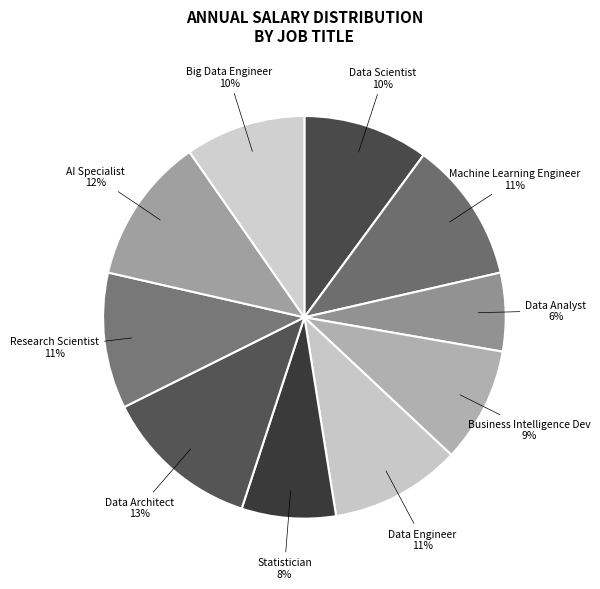

To the nearest percent, what percentage of the pie is Data Architect?

13%